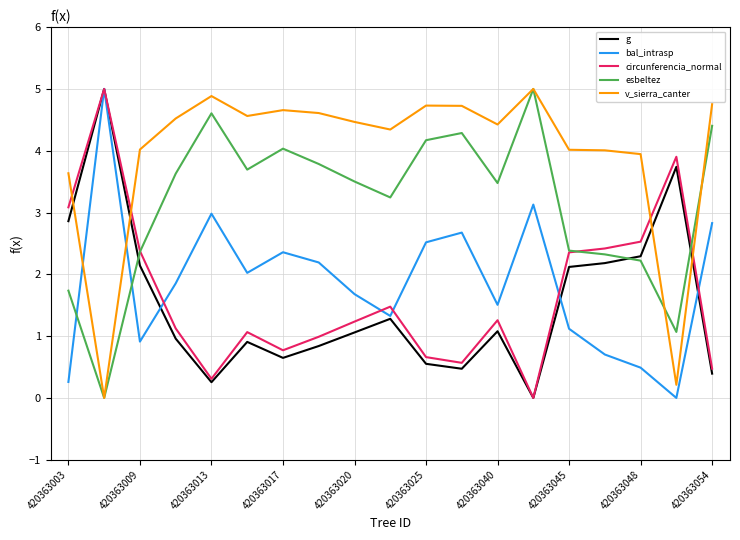

True or false: esbeltez and g cross at least once.

True